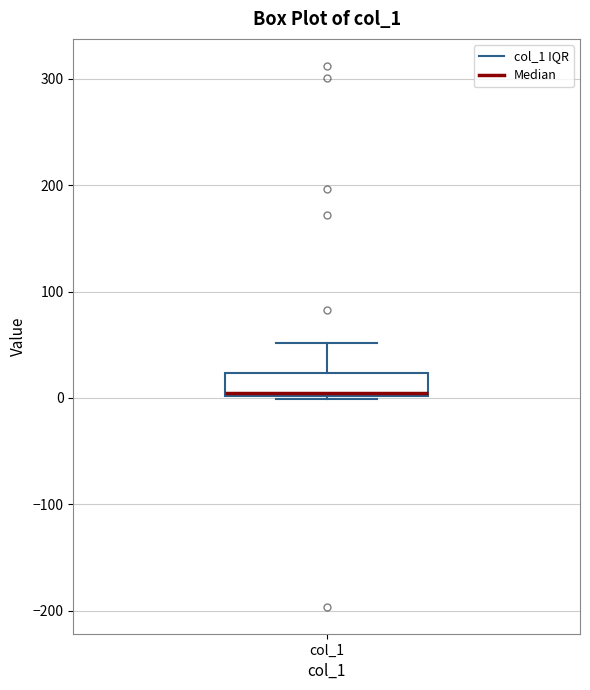

Read this box plot against the y-axis: the position of the median line, the range covered by the box, and the ends of both whiskers. The values are not printed on the chart, so give them approximately, as read against the axis.

median 0, box 0 to 20, whiskers 0 to 50